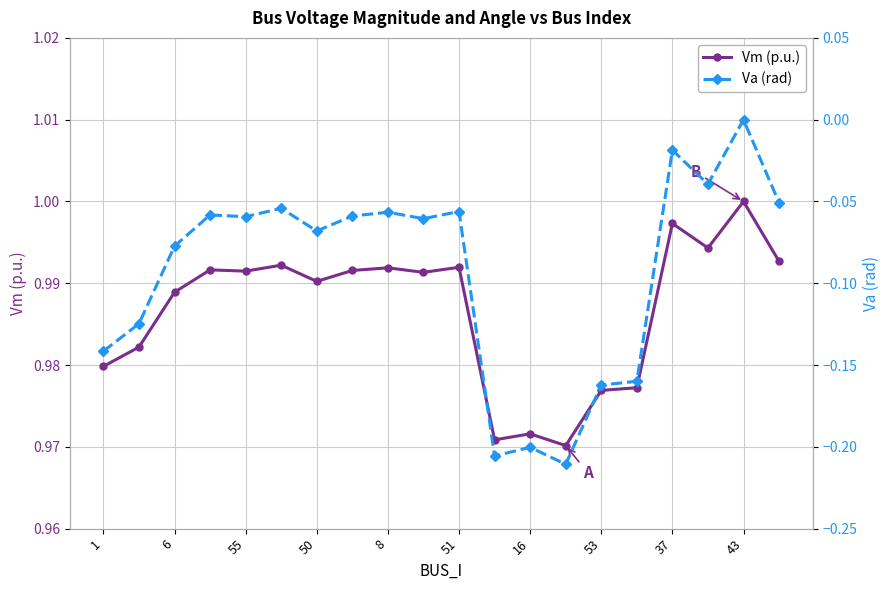

True or false: Vm (p.u.) has a value of 1.7 at 43.

False